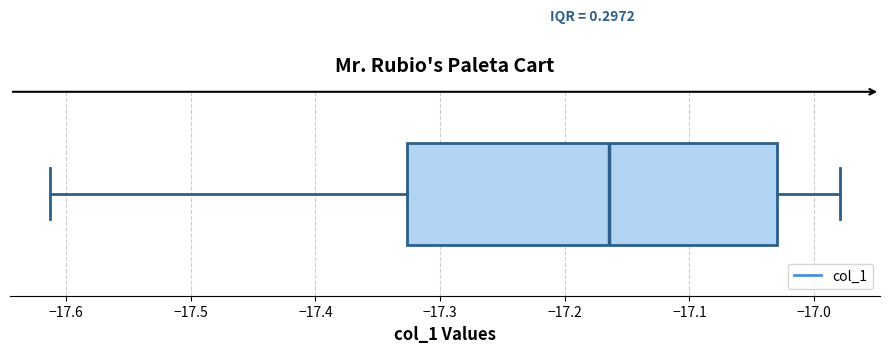

Where does the median line of the box sit on the x-axis? The values are not printed on the chart, so give them approximately, as read against the axis.

-17.16